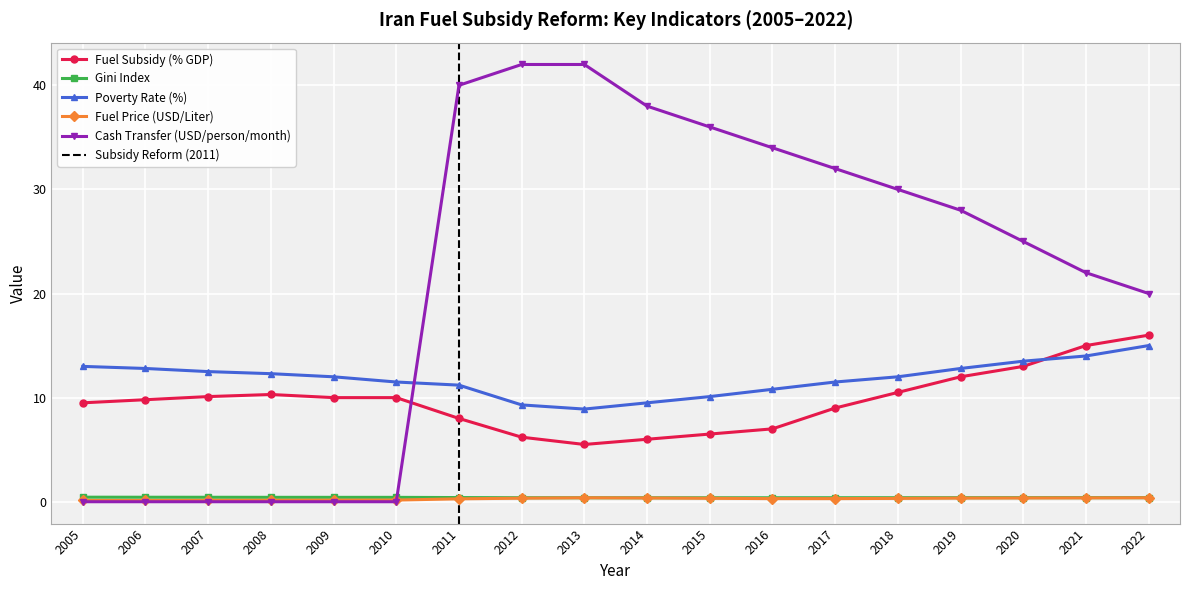

What is the value of the Poverty_Rate_pct point at the 4th from the left?

12.3